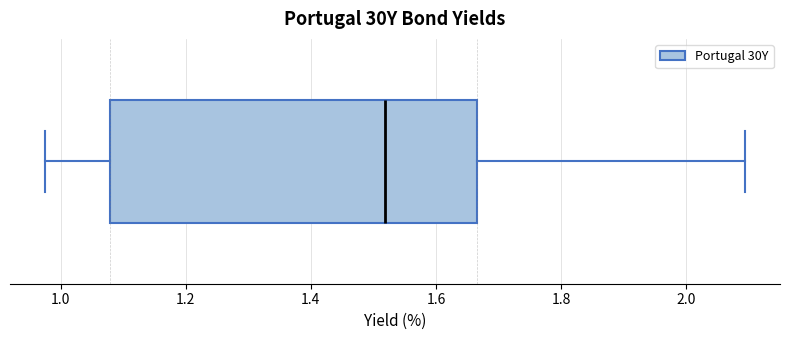

Transcribe this box plot: give where the median line is, the range the box spans, and where the two whiskers end, as read against the x-axis. The values are not printed on the chart, so give them approximately, as read against the axis.

median 1.52, box 1.08 to 1.66, whiskers 0.98 to 2.10